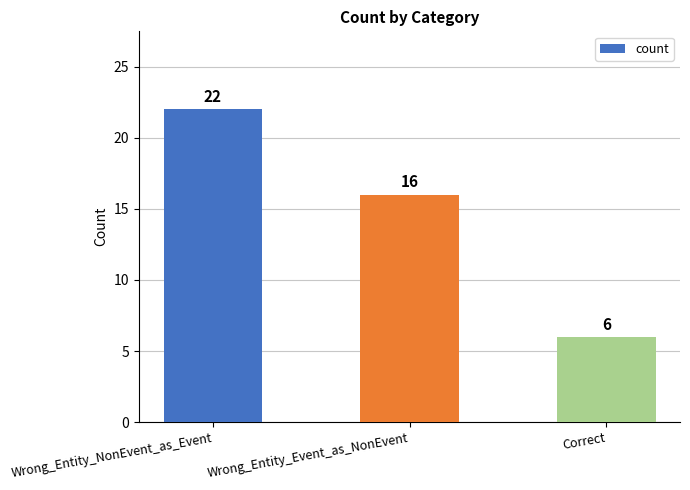

At which category does the chart reach its minimum across all series?

Correct